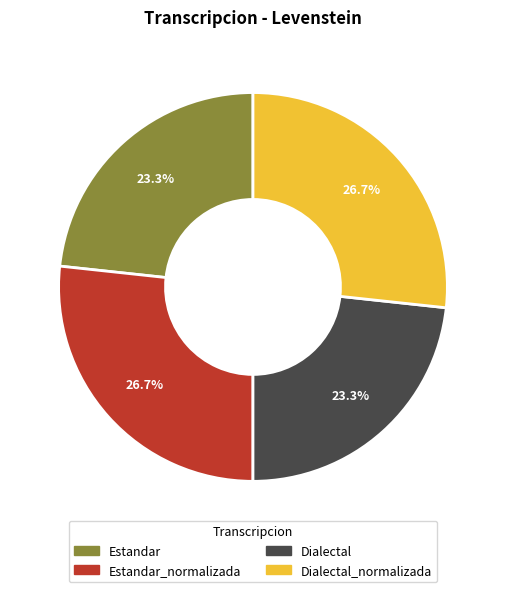

Combined, what portion of the pie is Estandar and Dialectal?

46.6%